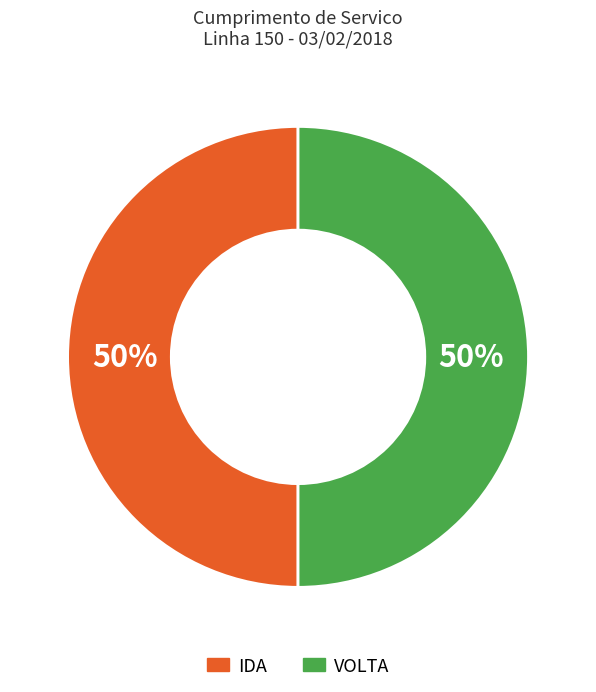

To the nearest percent, what is the average slice percentage?

50%